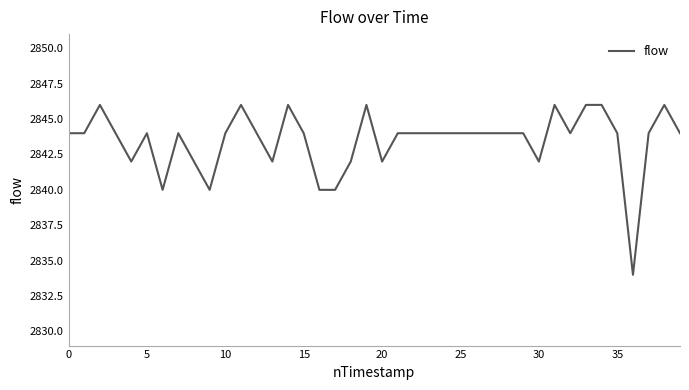

What is the smallest value displayed?

2834